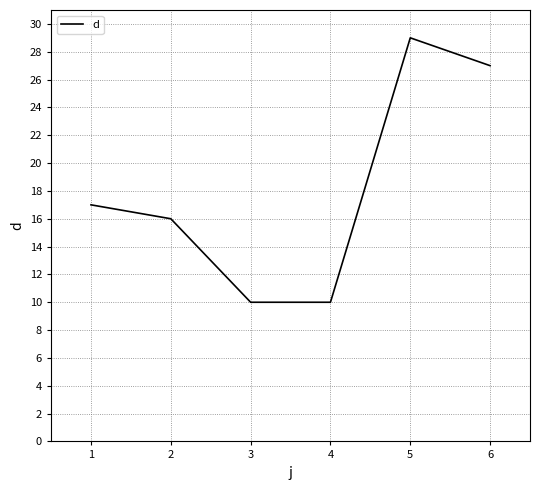

At which category does the chart reach its peak across all series?

5